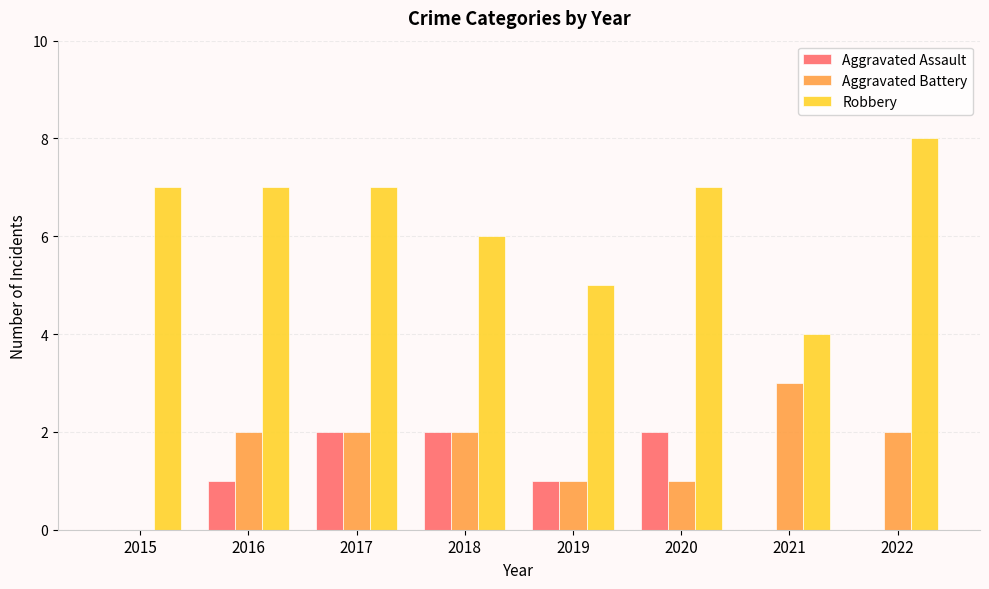

Which series has the largest total across all categories?

Robbery